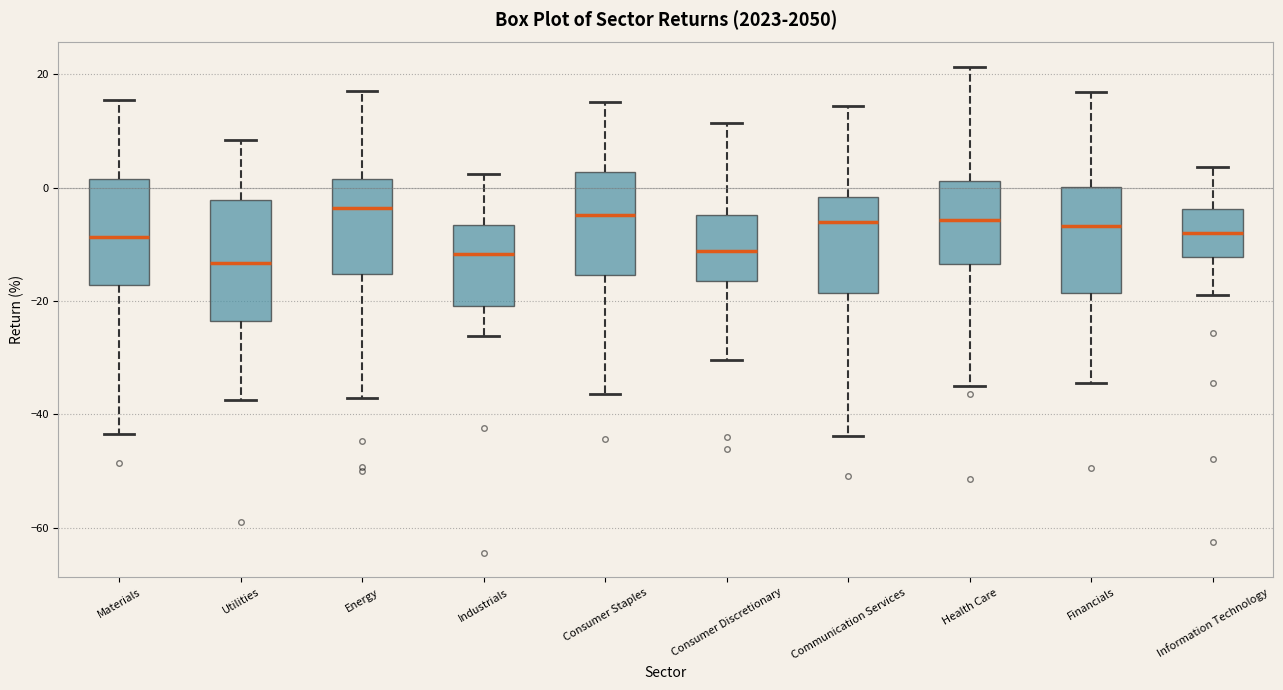

Where does the upper whisker of the box for Consumer Discretionary end on the y-axis? The values are not printed on the chart, so give them approximately, as read against the axis.

12